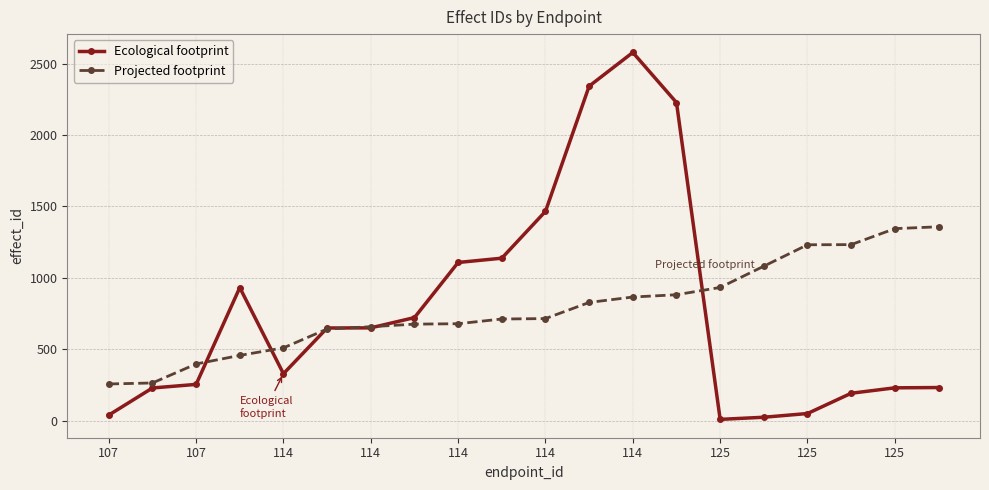

What is the lowest value of the Projected footprint series?

256